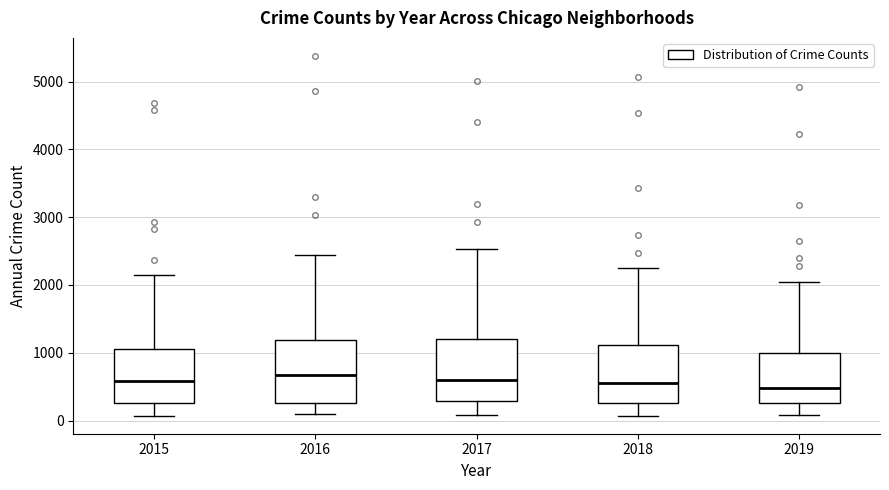

Reading left to right, read every box against the y-axis: the position of its median line, the range the box covers, and the ends of its whiskers. The values are not printed on the chart, so give them approximately, as read against the axis.

2015: median 600, box 300 to 1100, whiskers 100 to 2100
2016: median 700, box 300 to 1200, whiskers 100 to 2400
2017: median 600, box 300 to 1200, whiskers 100 to 2500
2018: median 500, box 300 to 1100, whiskers 100 to 2200
2019: median 500, box 300 to 1000, whiskers 100 to 2100